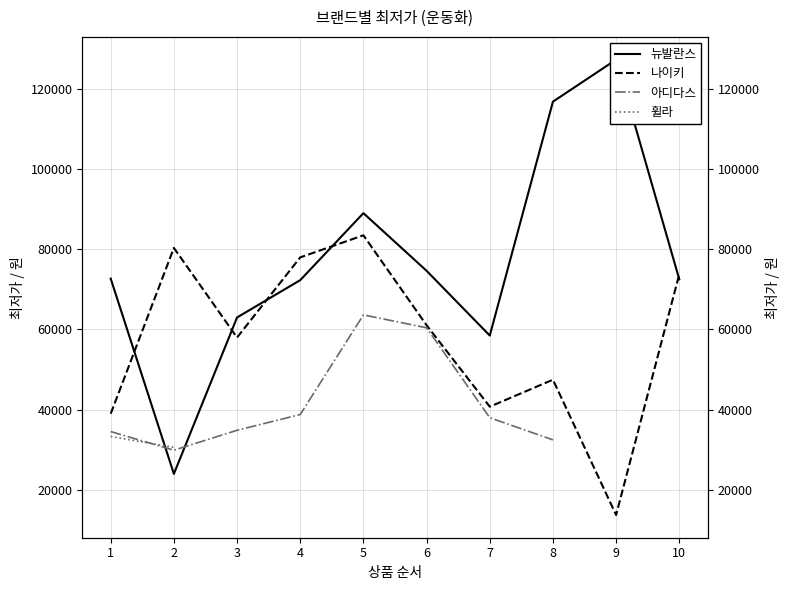

At 8, list the series in order from largest to smallest.

뉴발란스, 나이키, 아디다스, 휠라